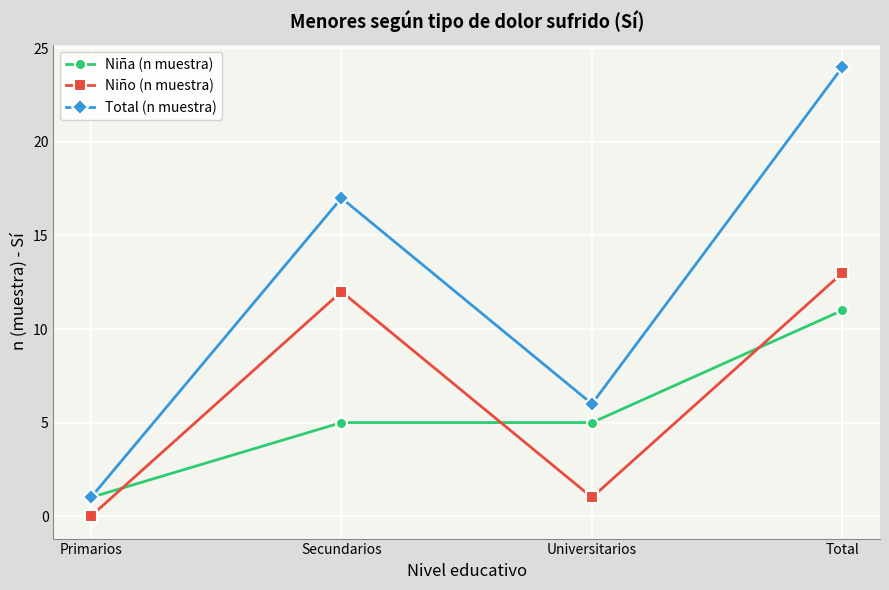

True or false: Niña (n muestra) has a value of 5 at Universitarios.

True